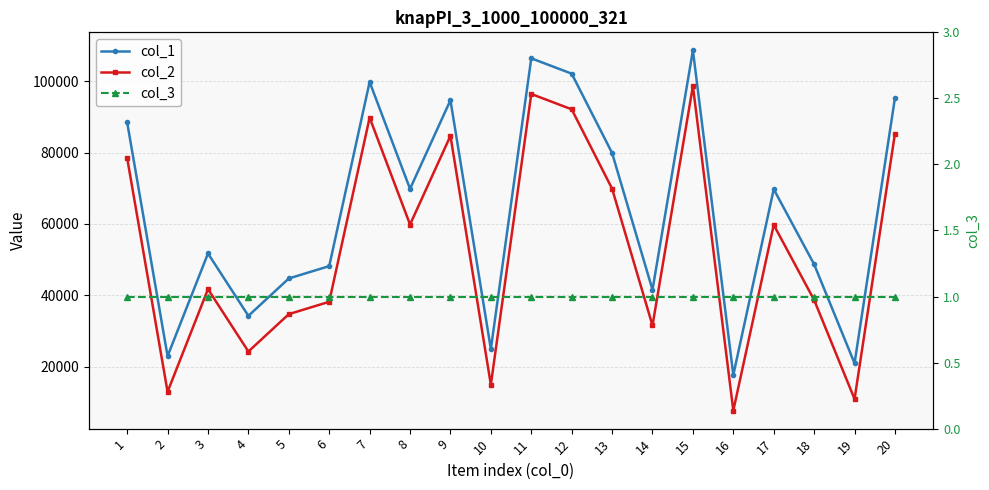

Does the chart have visible grid lines?

Yes